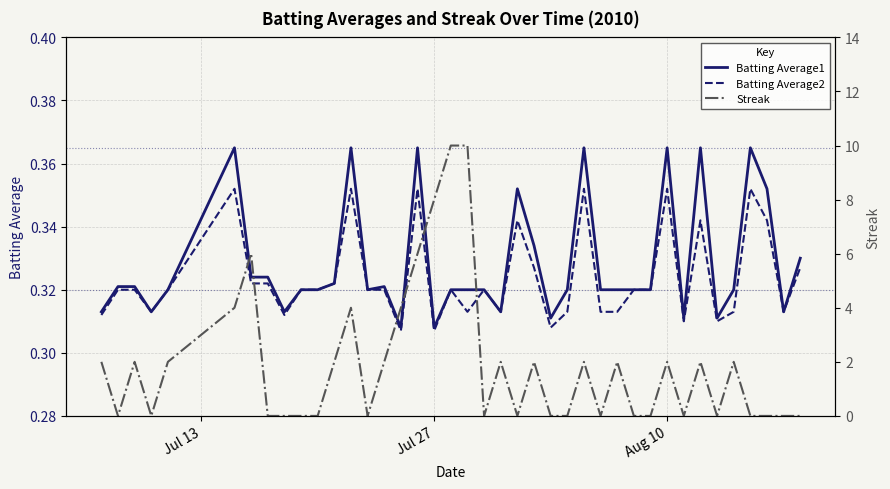

Is it true that Batting Average2 equals 0.5 at Aug 10?

False